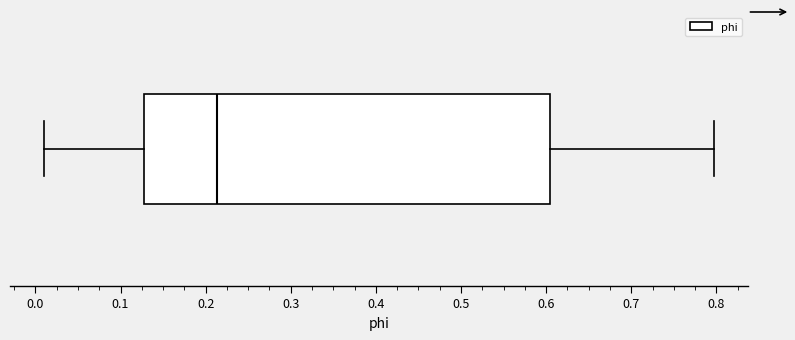

Read this box plot against the x-axis: the position of the median line, the range covered by the box, and the ends of both whiskers. The values are not printed on the chart, so give them approximately, as read against the axis.

median 0.21, box 0.13 to 0.60, whiskers 0.01 to 0.80